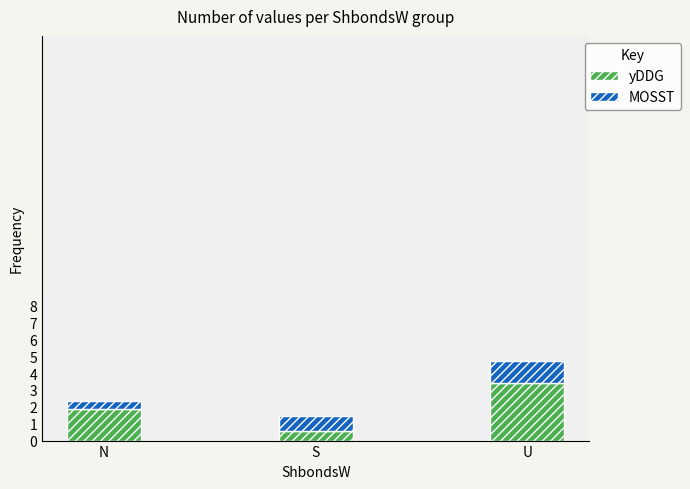

Are the bars horizontal?

No